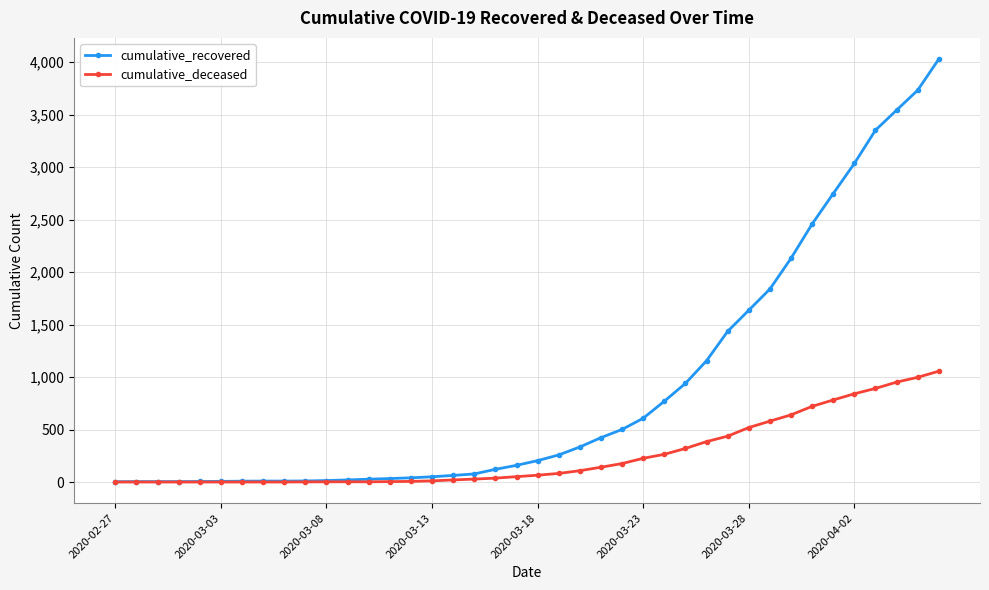

What is the highest value of the cumulative_deceased series?

1056